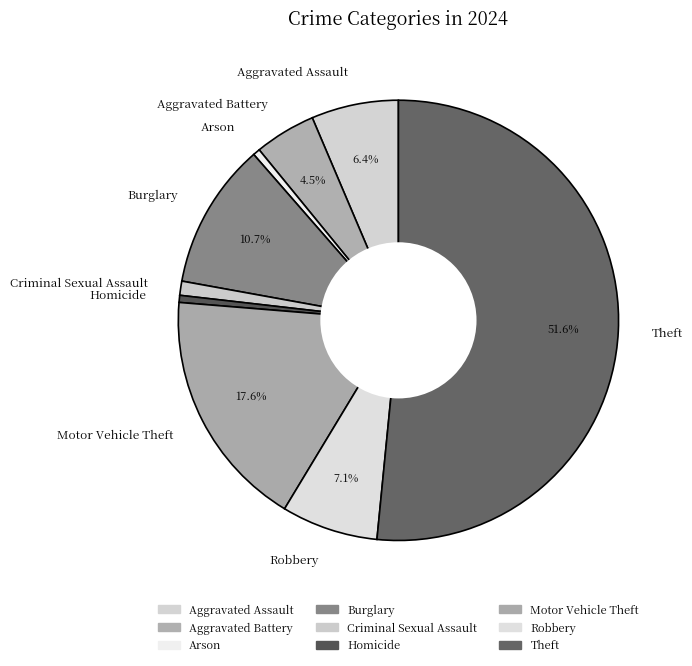

To the nearest percent, what is the average slice percentage?

11%